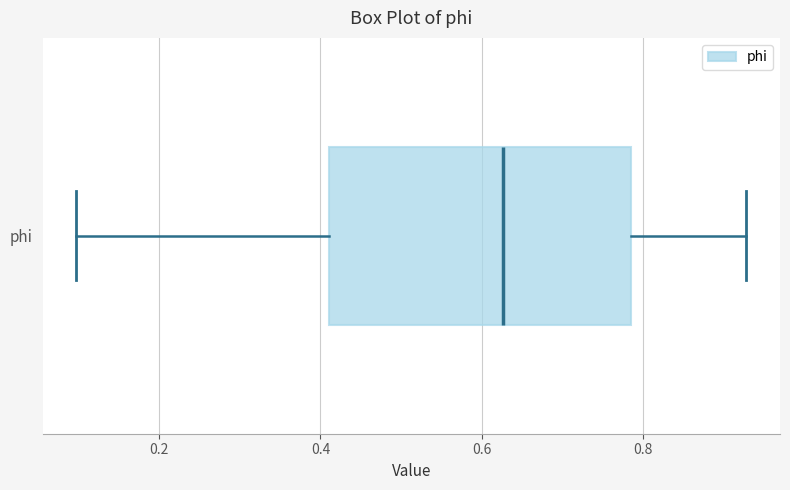

Where is the left edge of the box for phi on the x-axis? The values are not printed on the chart, so give them approximately, as read against the axis.

0.42